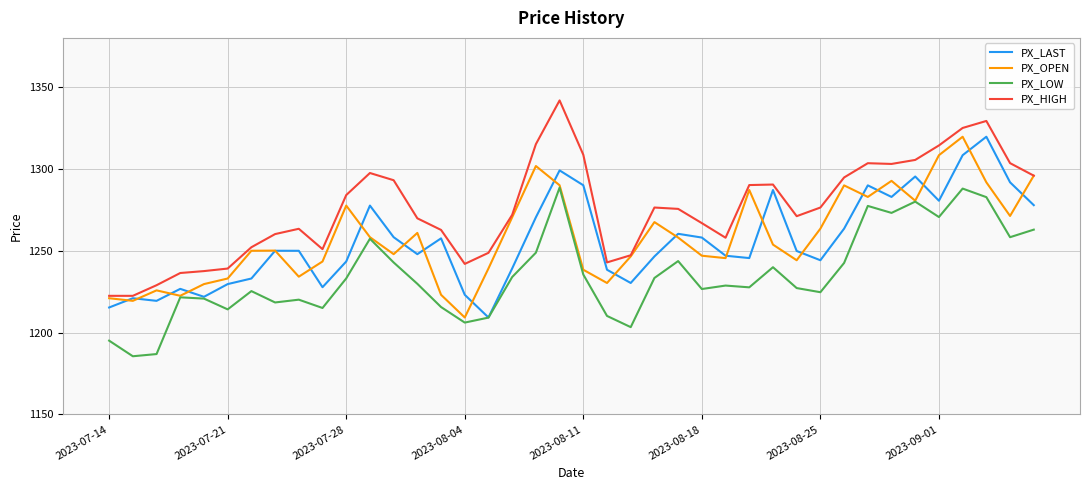

Which series has the largest total across all categories?

PX_HIGH